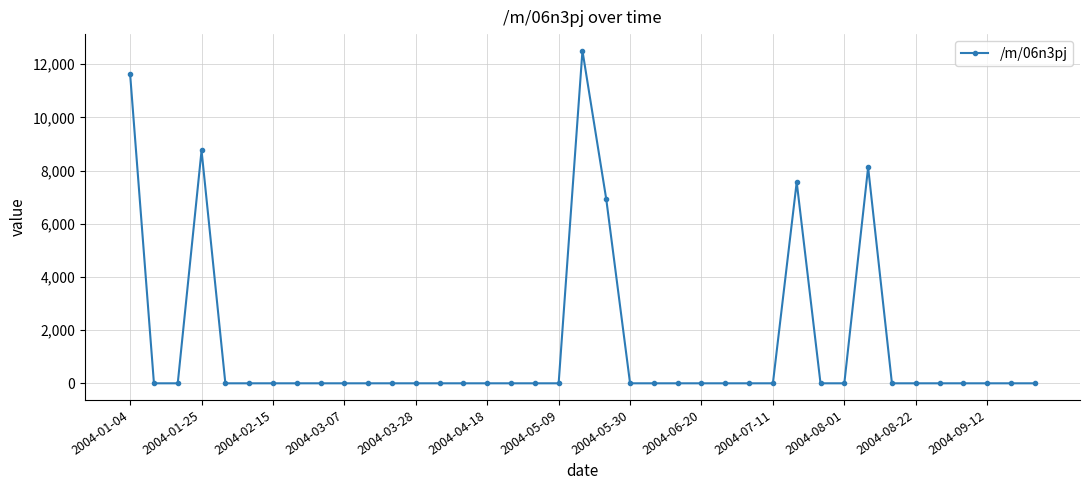

What is the greatest value displayed?

12506.9